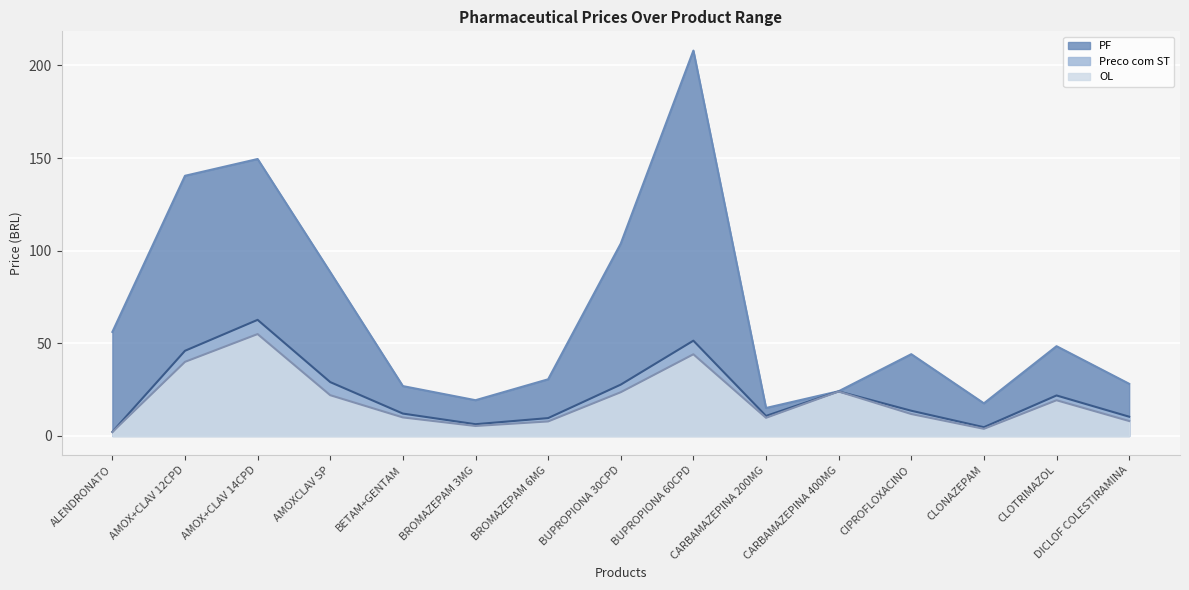

List the series in order of their peak value, highest first.

PF, Preco com ST, OL